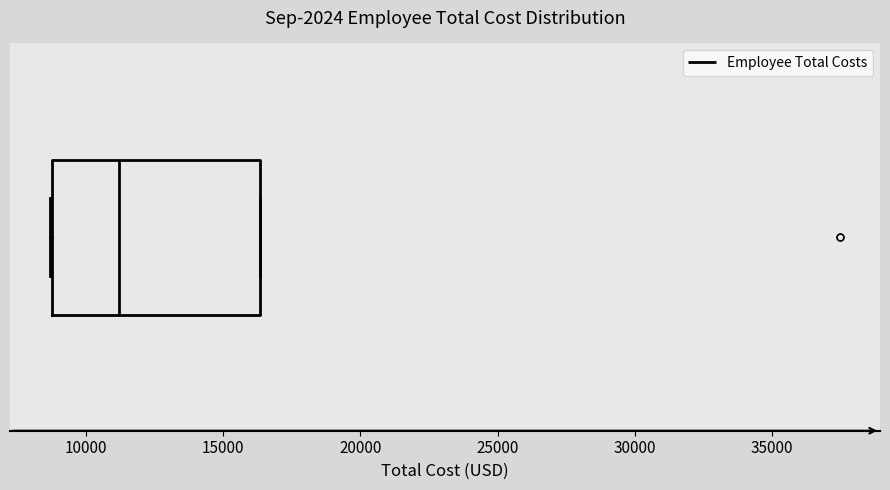

Read this box plot against the x-axis: the position of the median line, the range covered by the box, and the ends of both whiskers. The values are not printed on the chart, so give them approximately, as read against the axis.

median 11000, box 9000 to 16500, whiskers 8500 to 16500